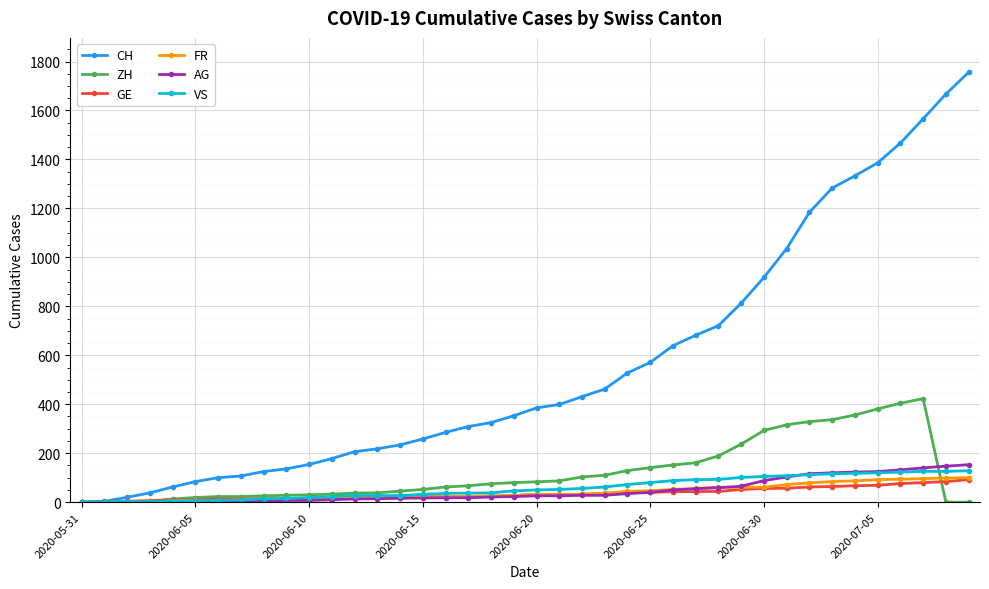

What are all the series names shown in the legend?

CH, ZH, GE, FR, AG, VS